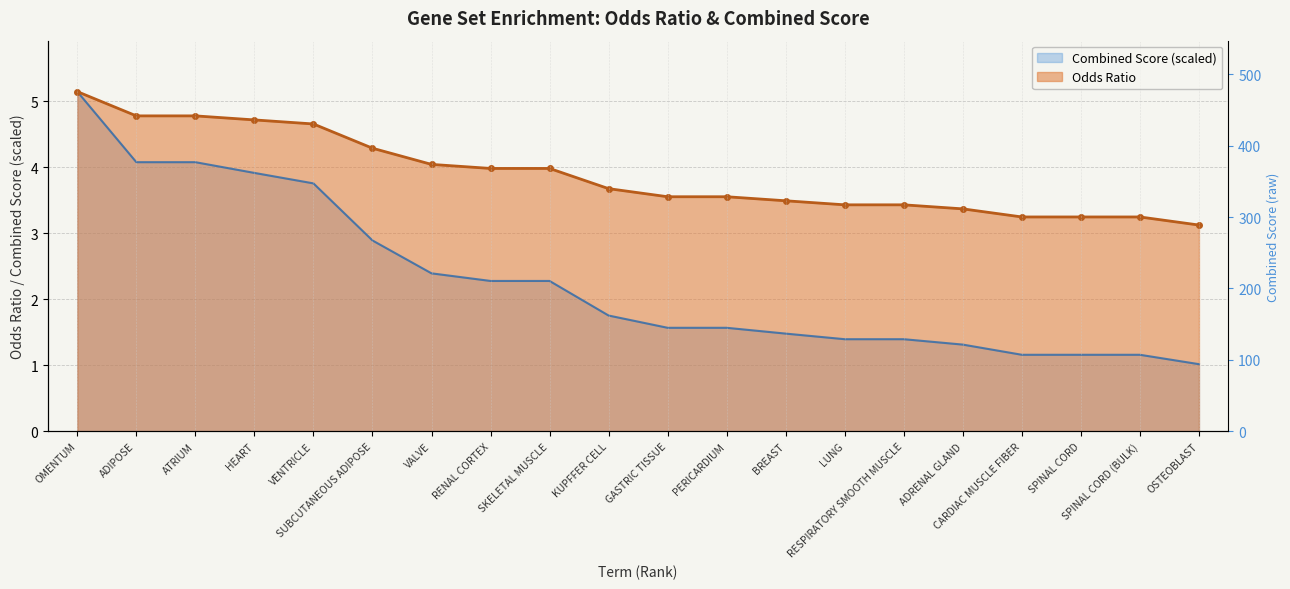

True or false: Odds Ratio and Combined Score intersect in this chart.

False